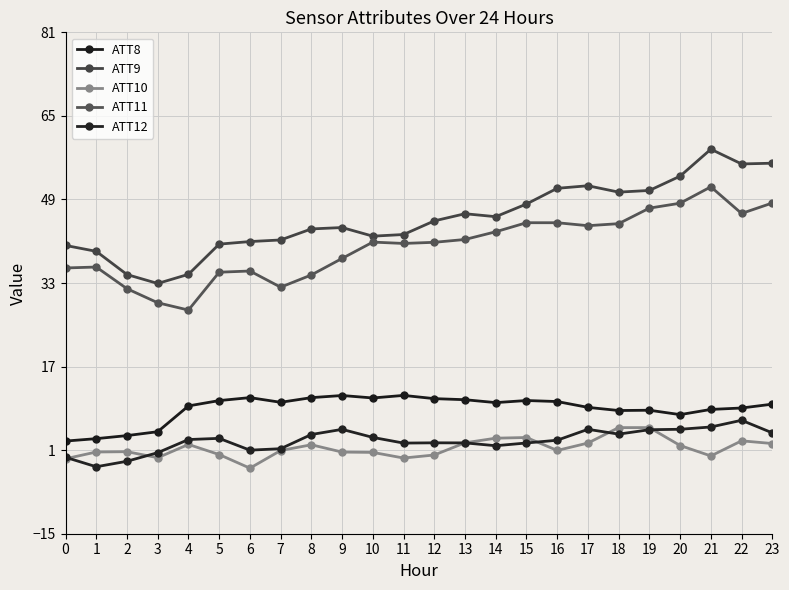

What is the maximum value for ATT10?

5.3